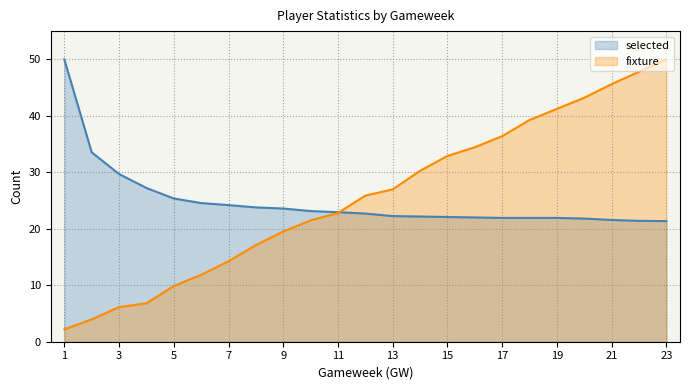

True or false: fixture has a value of 38.4 at 13.

False